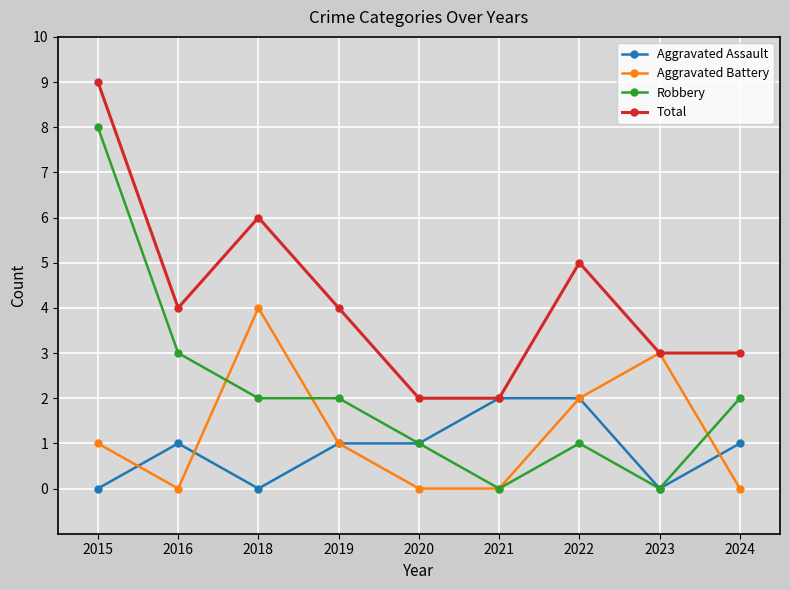

True or false: Total and Robbery cross at least once.

False